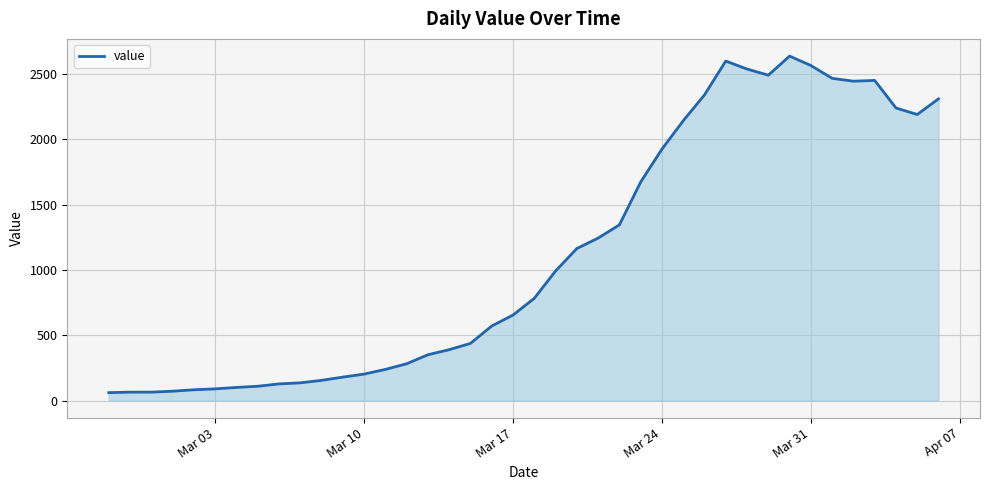

What is the difference between the maximum and minimum values?

2576